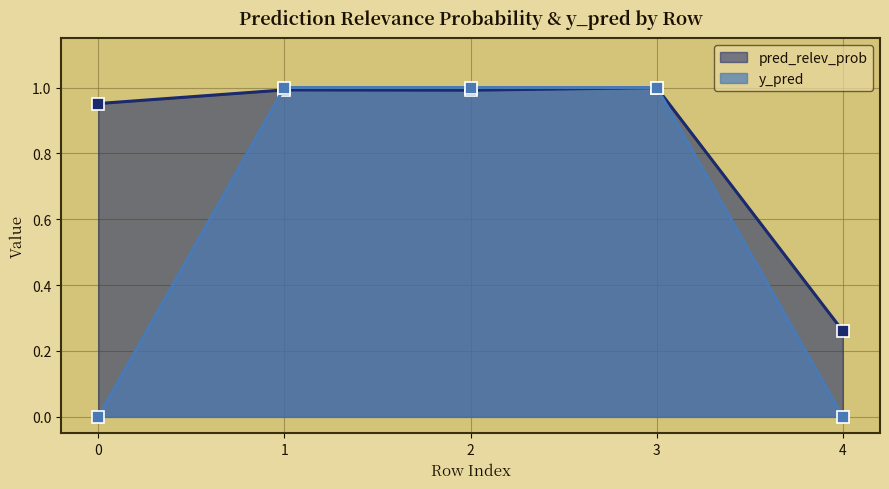

Reading right to left, transcribe all the data shown in this chart.

pred_relev_prob: 4=0.3	3=1.0	2=1.0	1=1.0	0=1.0
y_pred: 4=0.0	3=1.0	2=1.0	1=1.0	0=0.0